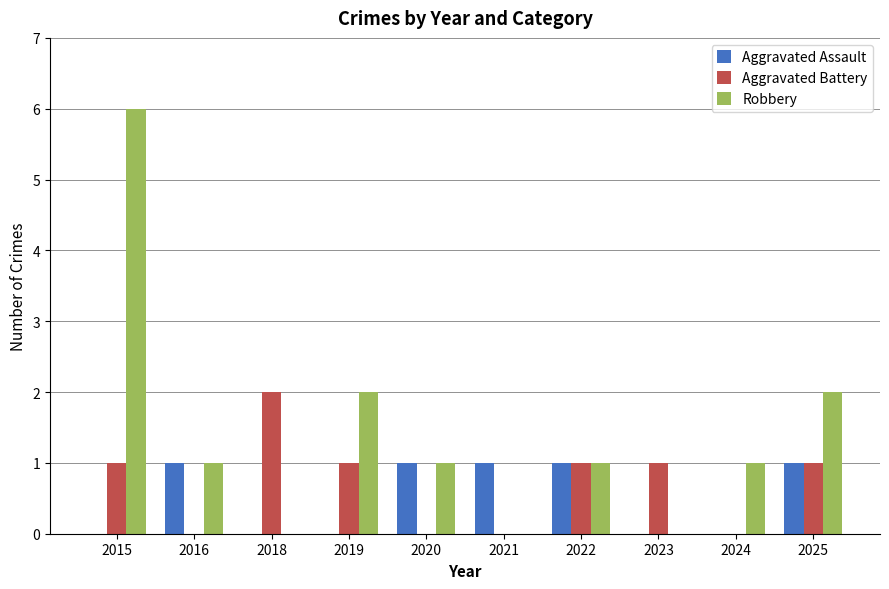

Count the Aggravated Battery values in the range 0 to 1.

9